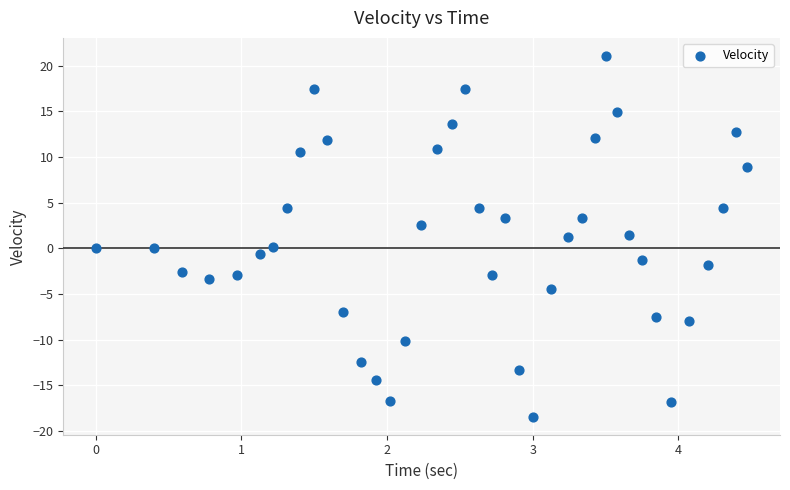

What is the range of Y values (max minus min)?

39.5